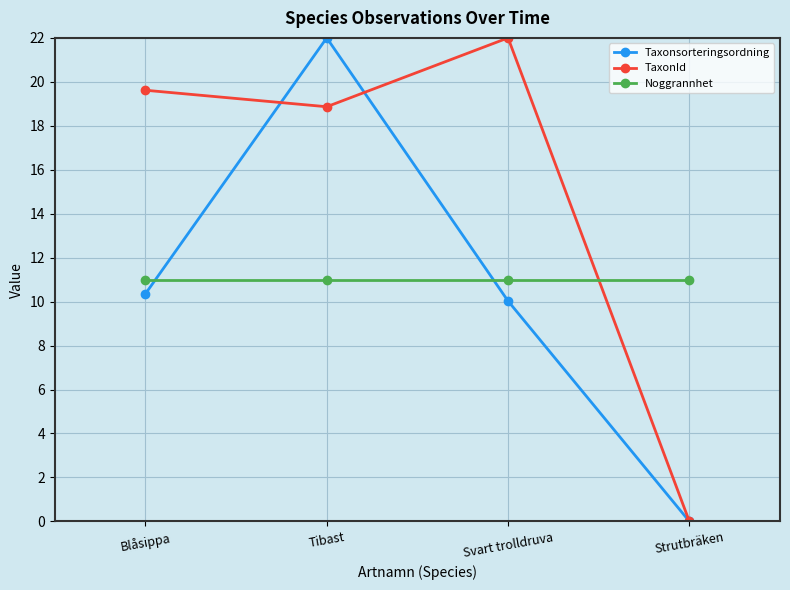

At which label does Taxonsorteringsordning reach its peak?

Tibast